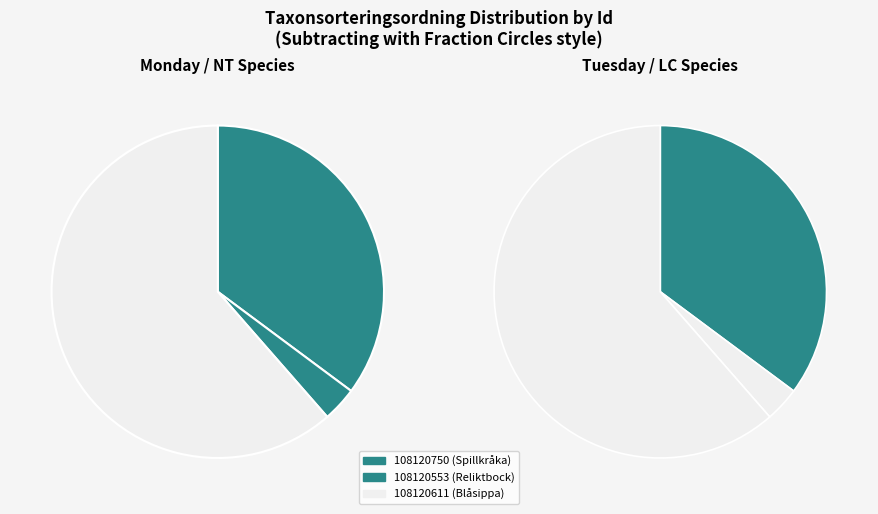

To the nearest percent, what is the difference between the largest and smallest slice percentages?

58%